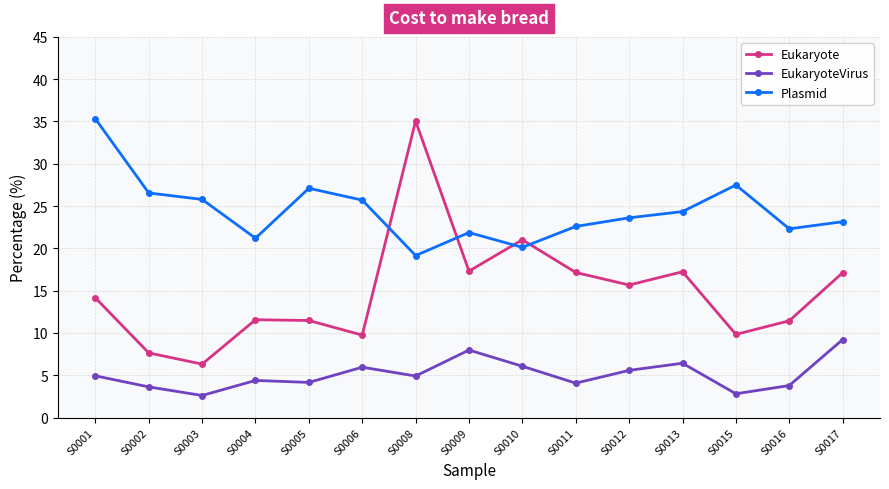

How many times do Plasmid and Eukaryote cross each other?

4